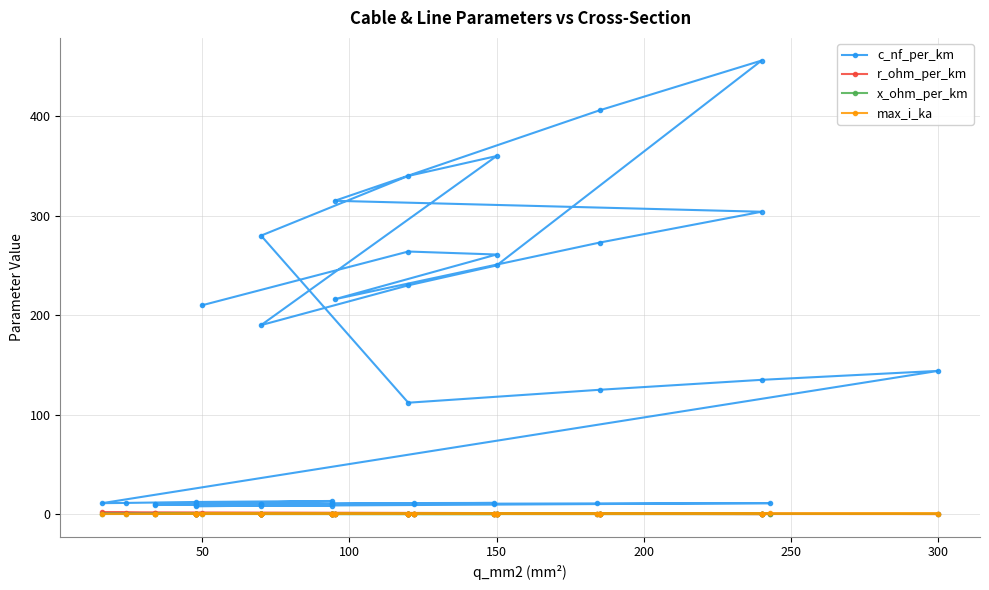

What is the minimum value shown in the chart?

0.1